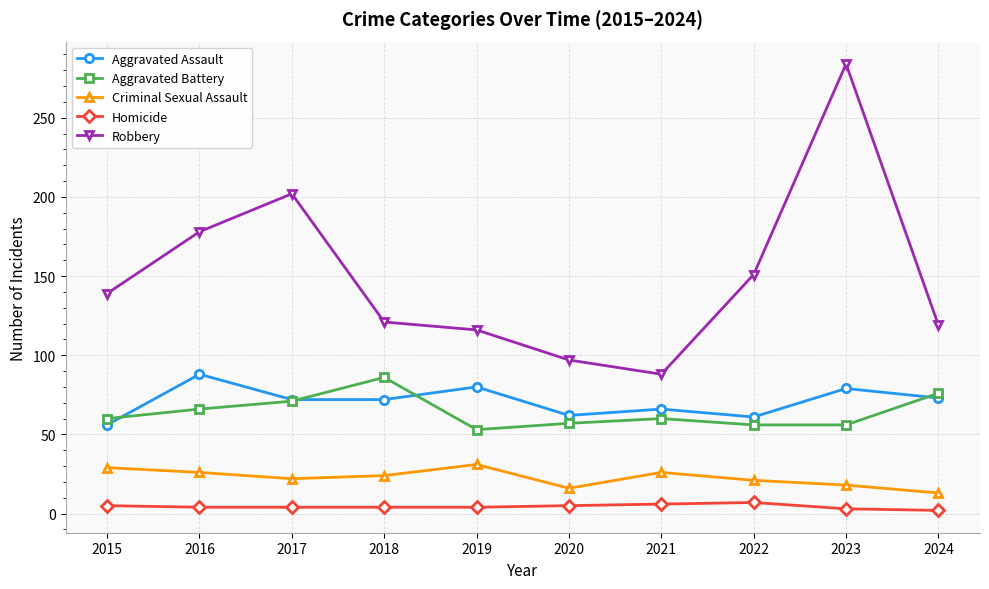

The Criminal Sexual Assault series shows 22 at 2017. True or false?

True